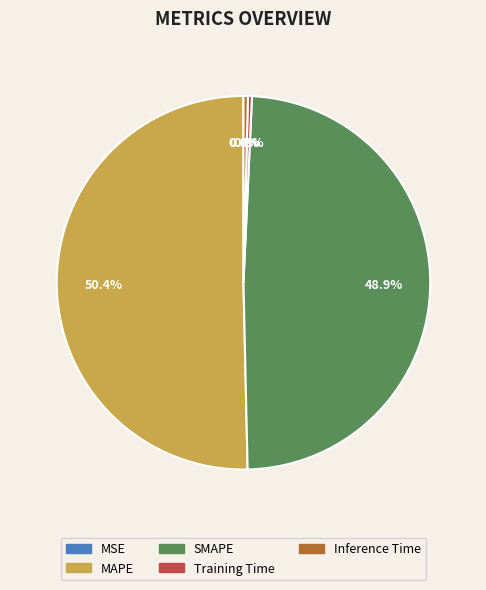

What percentage is the MAPE slice, to the nearest percent?

50%